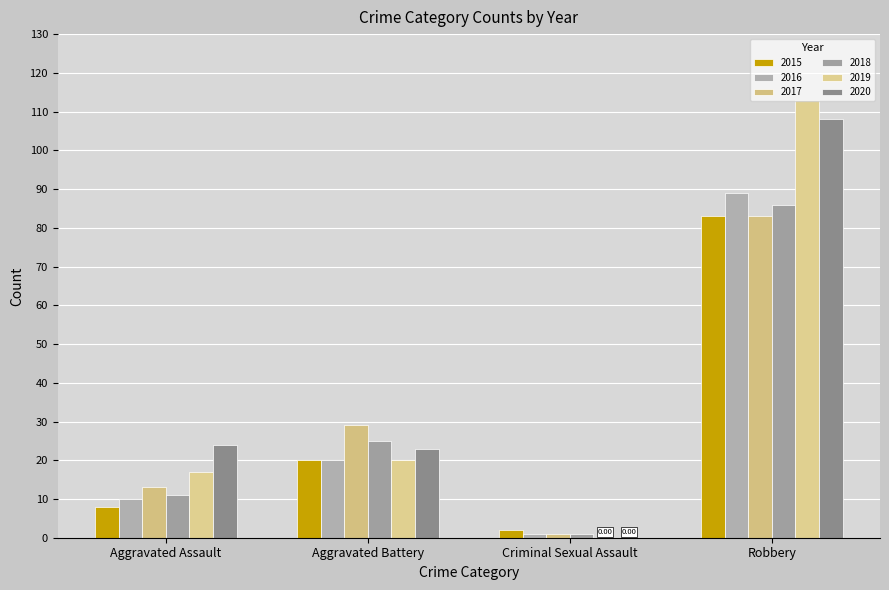

What is the difference between the 2020 values at Robbery and Criminal Sexual Assault?

108